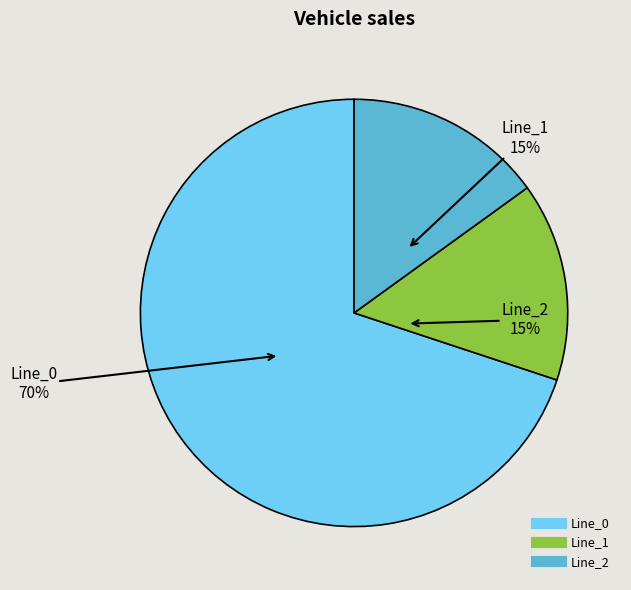

Count the number of slices in the pie.

3